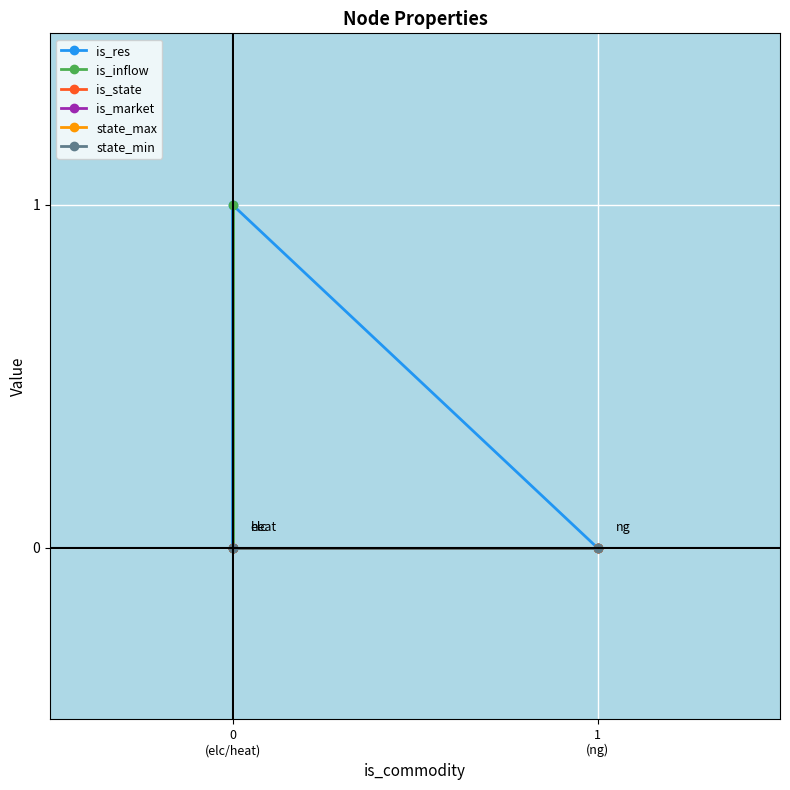

What is the greatest value displayed?

1